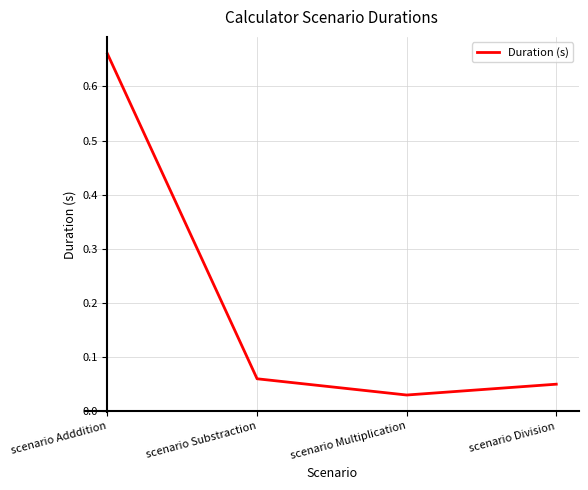

How many interior local valleys (lower than both neighbors) does the data have?

1